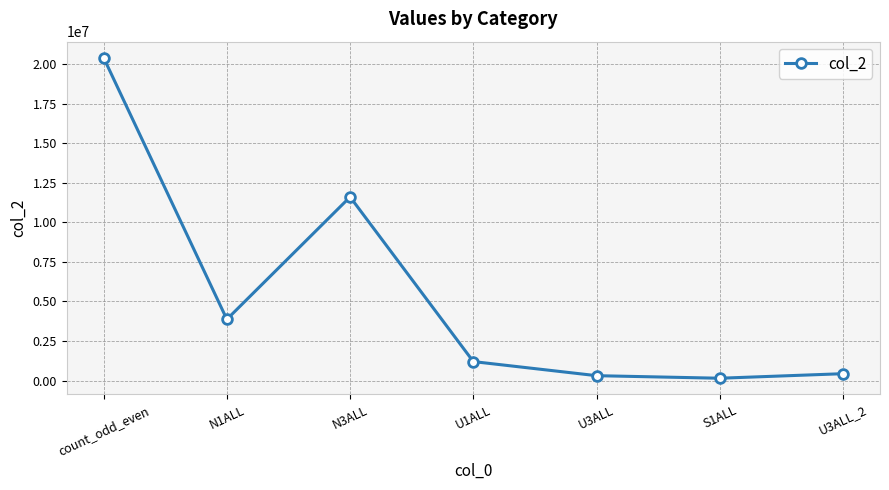

Reading left to right, extract all data points from this chart.

count_odd_even=20409409	N1ALL=3867225	N3ALL=11606190	U1ALL=1196556	U3ALL=305437	S1ALL=143934	U3ALL_2=431050